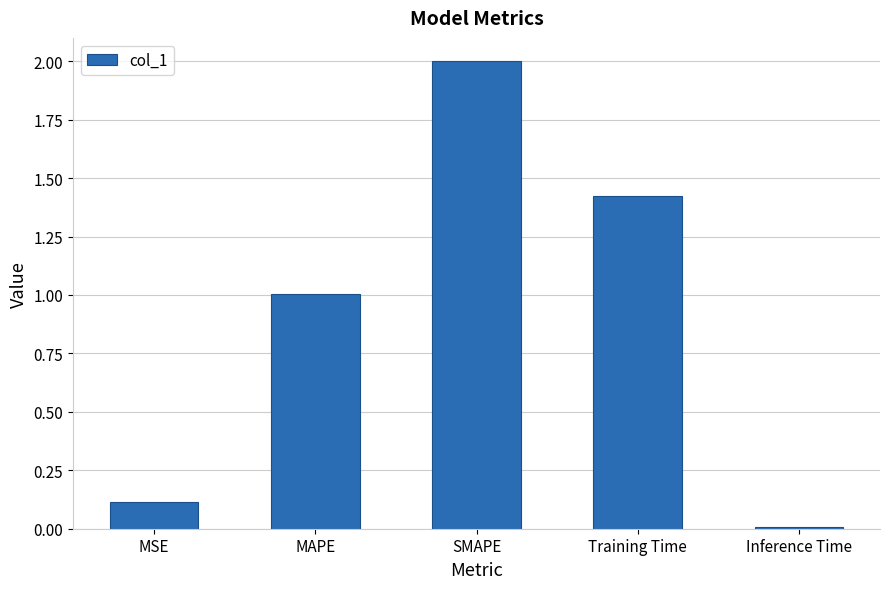

Which has a higher value, Inference Time or Training Time?

Training Time